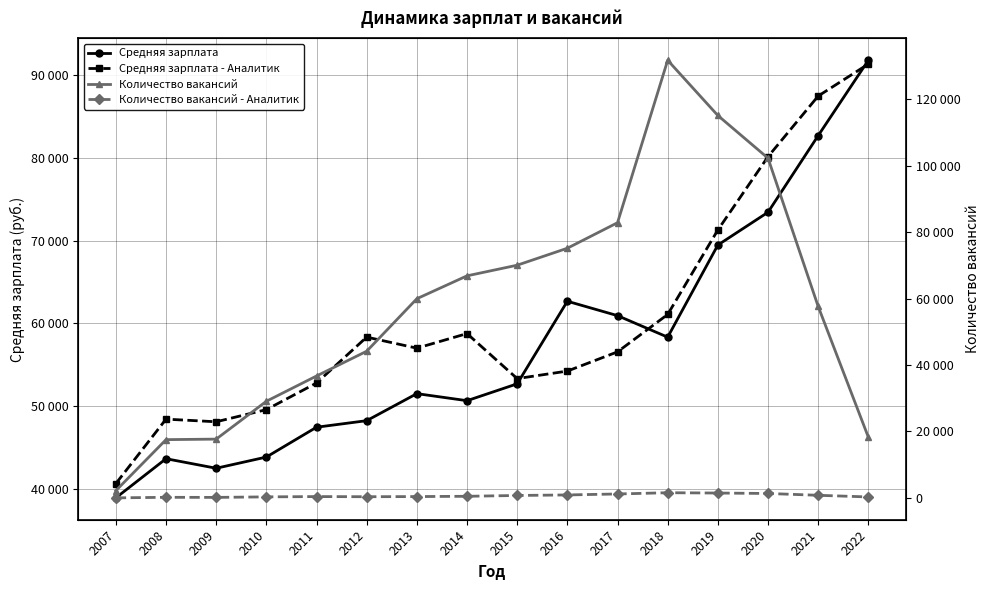

List the labels in order of Средняя зарплата - Аналитик value, smallest first.

2007, 2009, 2008, 2010, 2011, 2015, 2016, 2017, 2013, 2012, 2014, 2018, 2019, 2020, 2021, 2022